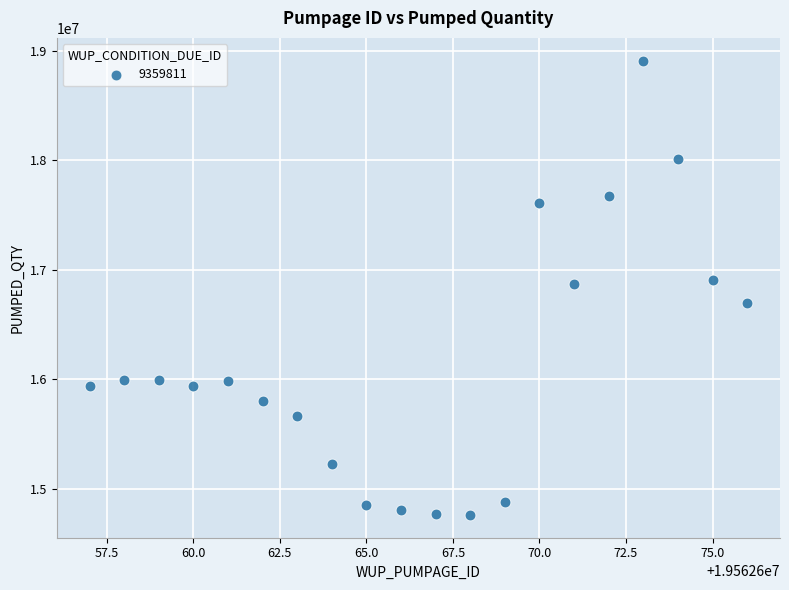

What is the range of X values (max minus min)?

19